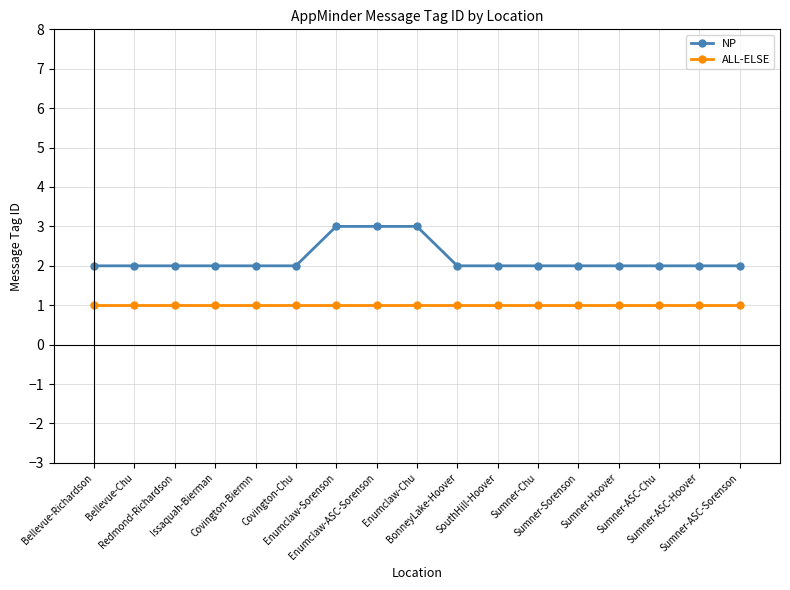

What is the sum of all ALL-ELSE values?

17